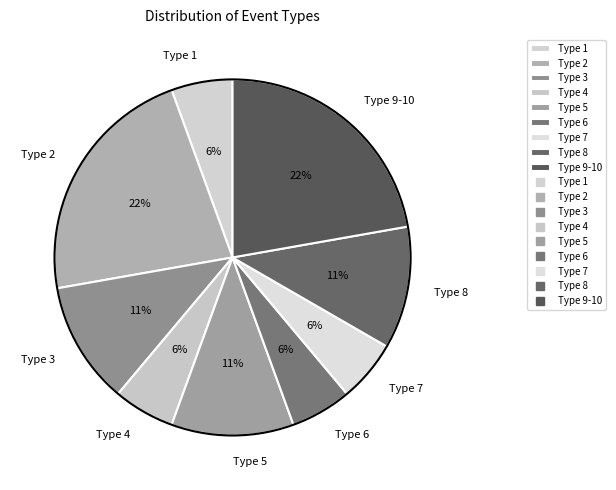

To the nearest percent, what is the combined percentage of Type 1 and Type 2?

28%